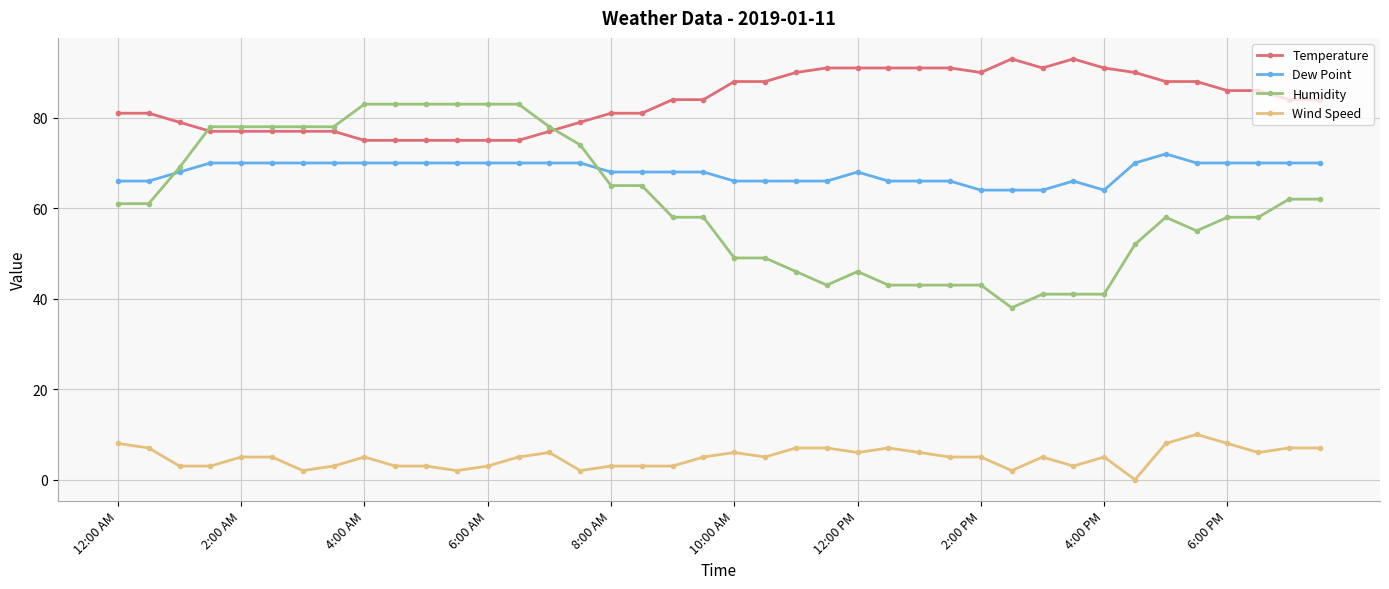

What is the difference between the maximum and second lowest values in the Dew Point series?

8